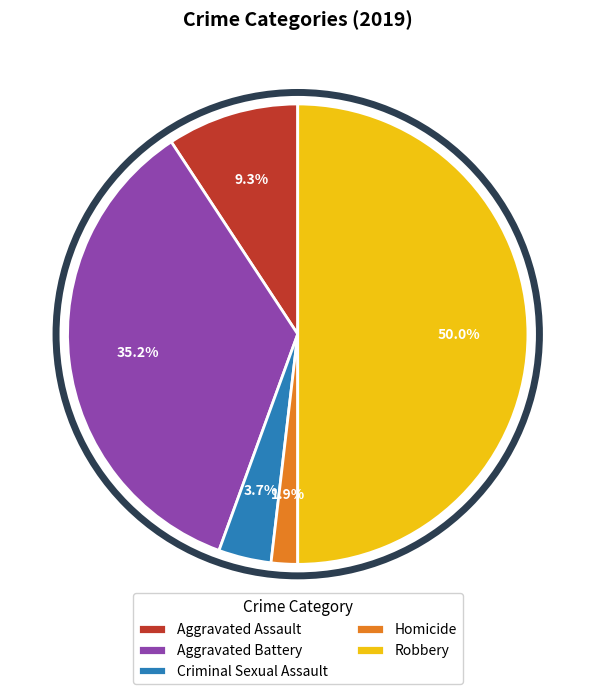

How many slices are in this pie chart?

5